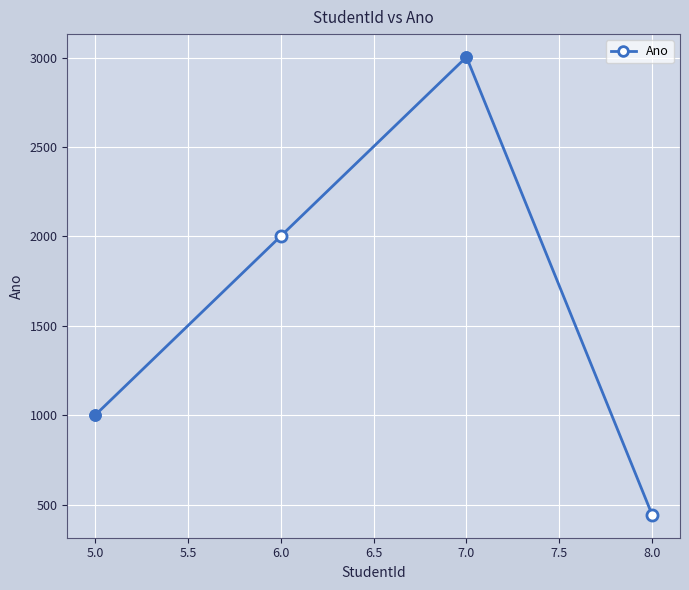

What is the change in value from 7.0 to 8.0?

-2559